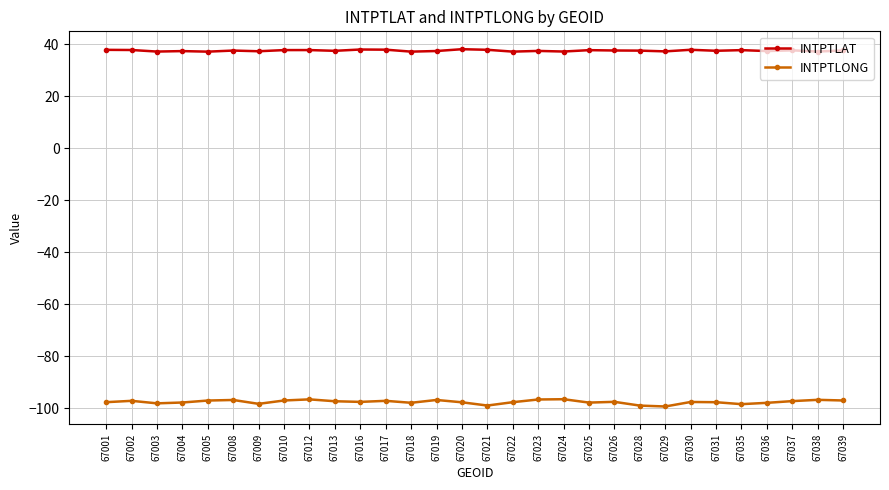

The INTPTLONG series shows -64.0 at 67035. True or false?

False